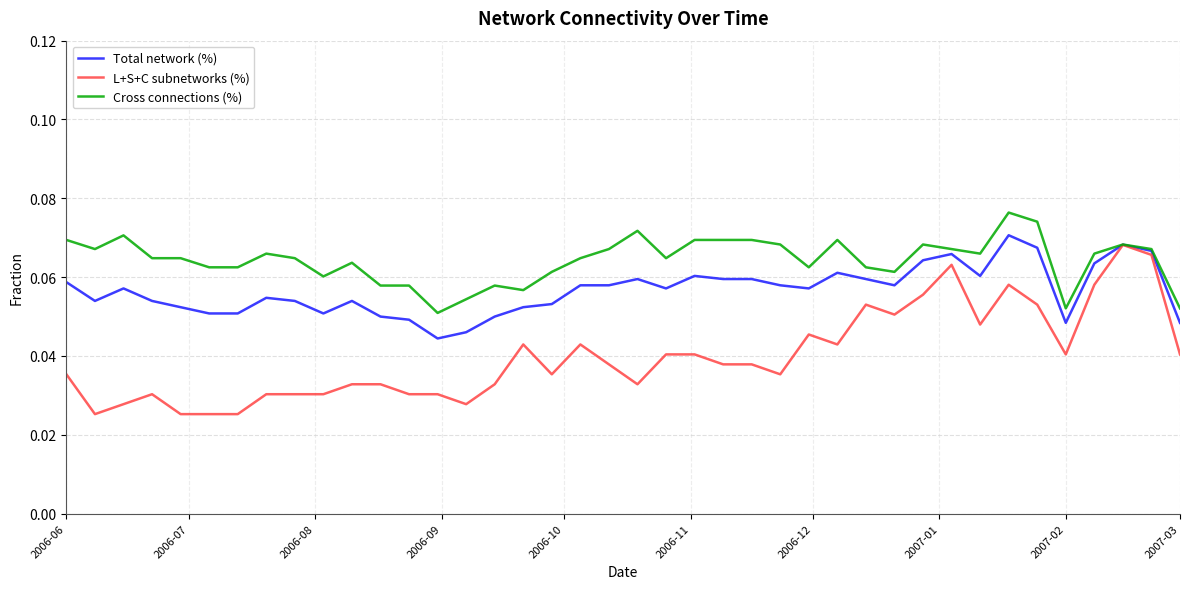

True or false: L+S+C subnetworks (%) has more than 1 interior local peaks.

True